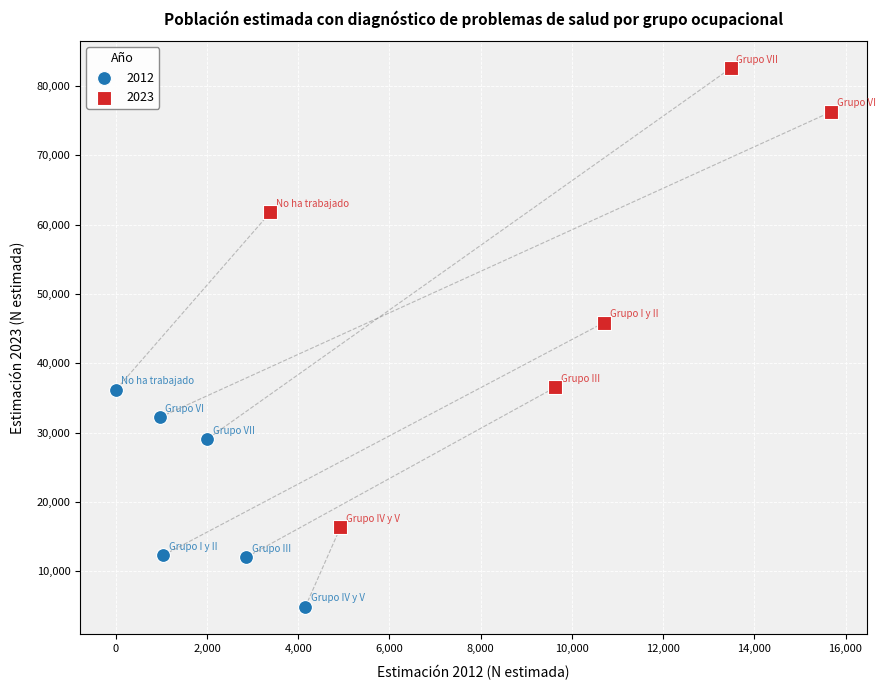

Which series reaches the minimum Y coordinate?

2012